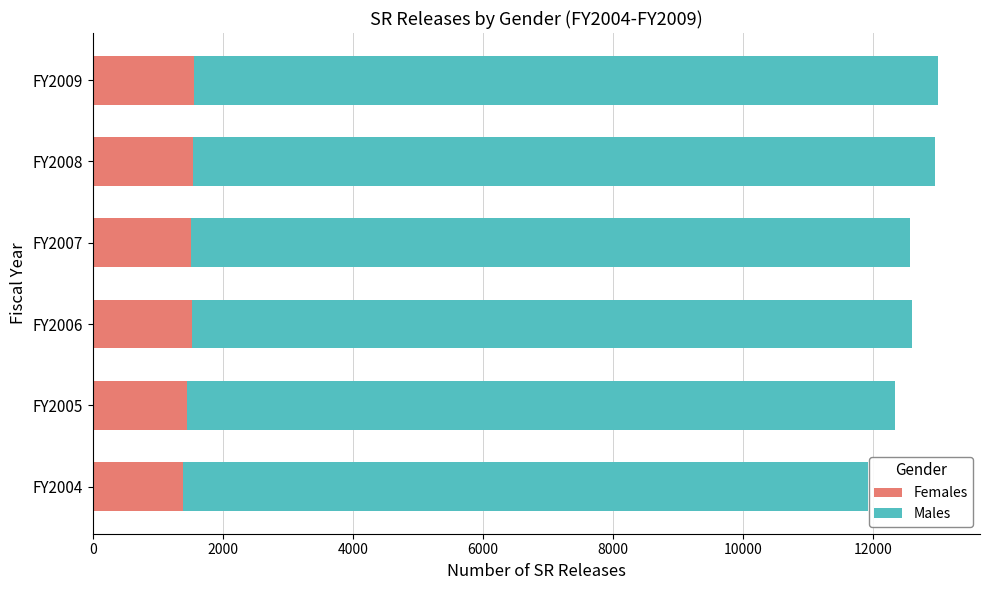

What is the minimum value for Females?

1386